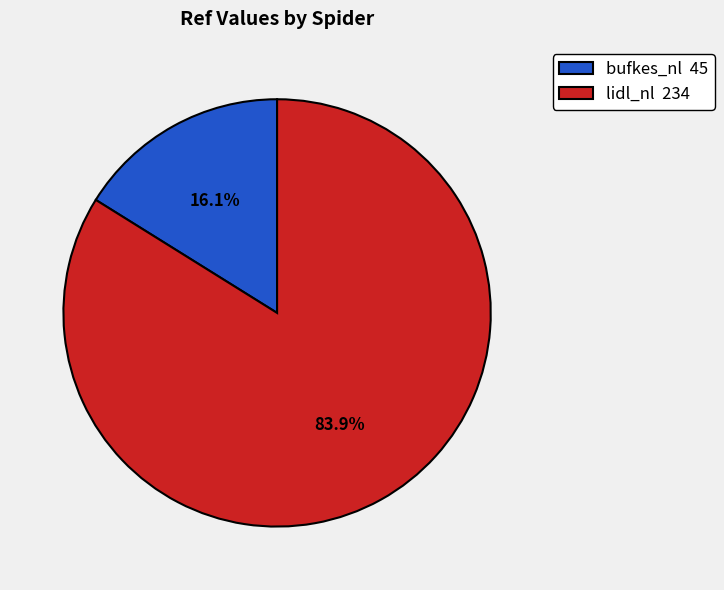

The bufkes_nl slice represents 16% of the pie. True or false?

True